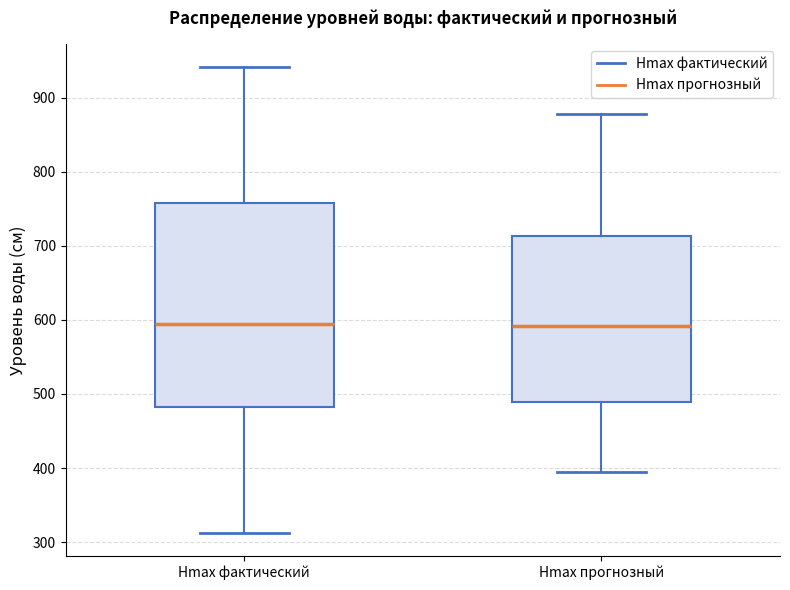

Which box is the tallest, from its lower edge to its upper edge?

Hmax фактический